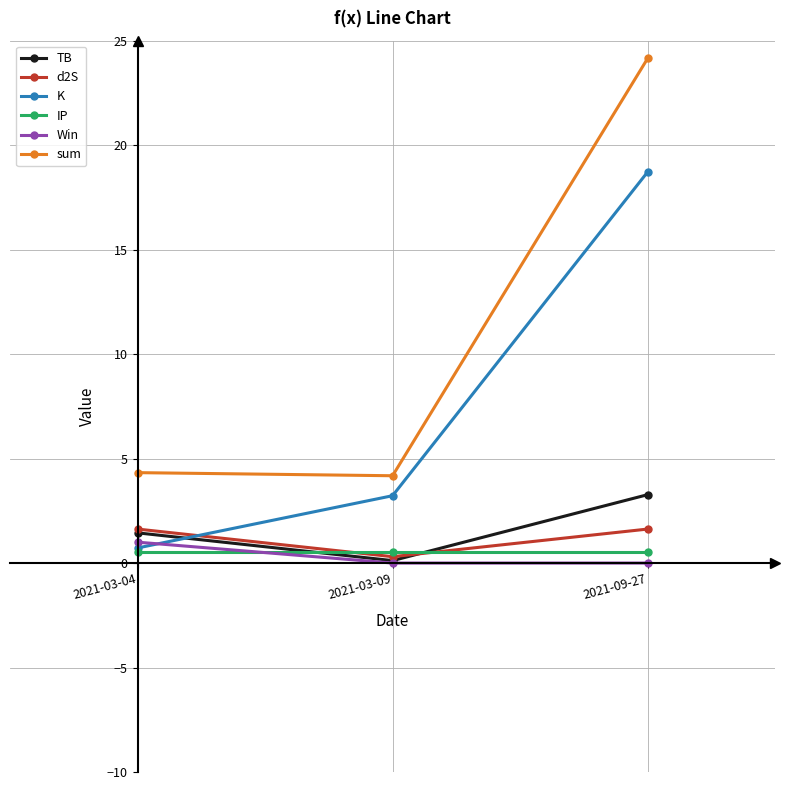

Reading left to right, transcribe all the data shown in this chart.

TB: 1.4	0.1	3.3
d2S: 1.6	0.3	1.6
K: 0.7	3.2	18.7
IP: 0.5	0.5	0.5
Win: 1.0	0.0	0.0
sum: 4.3	4.2	24.1